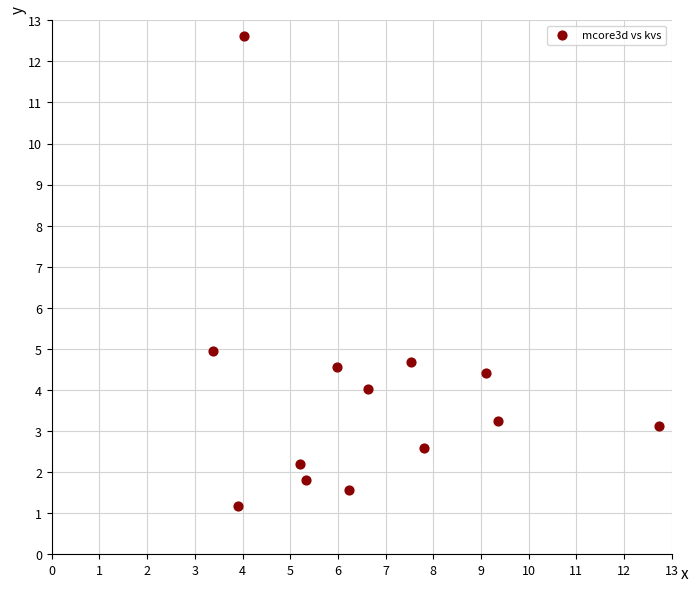

What Y value in the scatter plot is closest to 6?

4.9